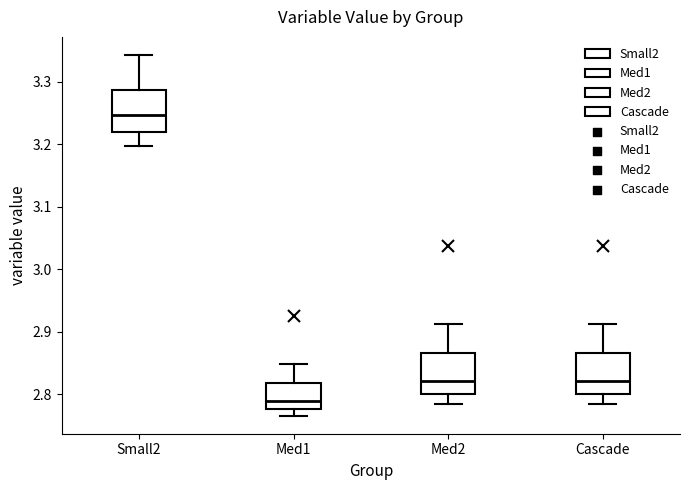

Where does the lower whisker of the box for Cascade end on the y-axis? The values are not printed on the chart, so give them approximately, as read against the axis.

2.78